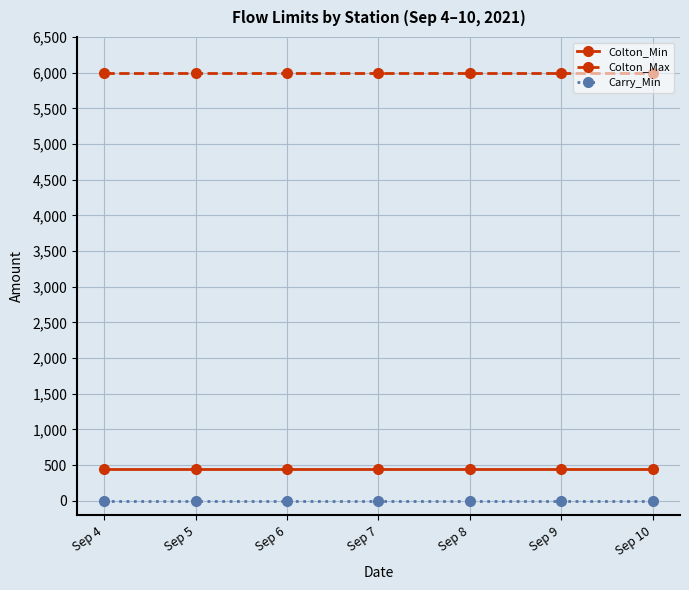

At Sep 6, list the series in order from largest to smallest.

Colton_Max, Colton_Min, Carry_Min